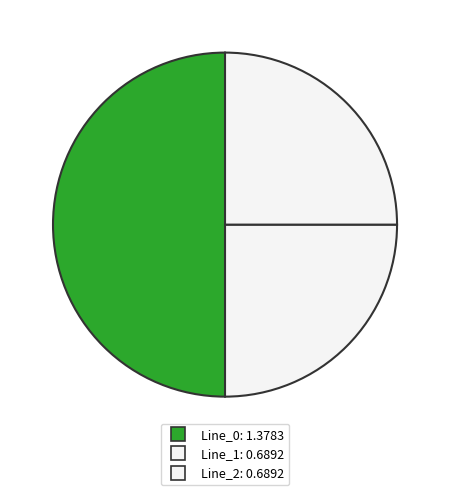

To the nearest percent, what portion does Line_2 represent?

25%